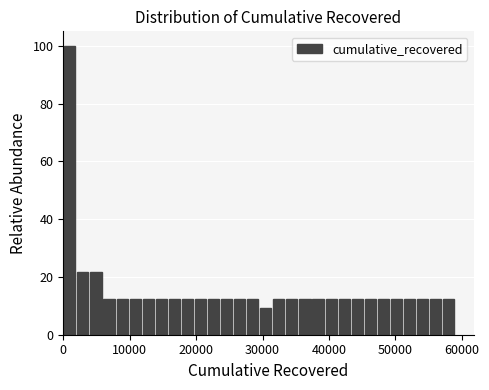

Read against the x-axis, roughly where is the centre of the tallest bar?

1000